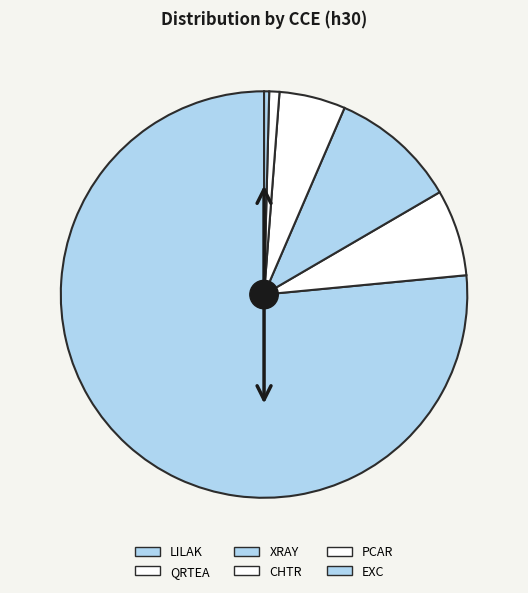

Is it true that XRAY is 0% of the pie?

True